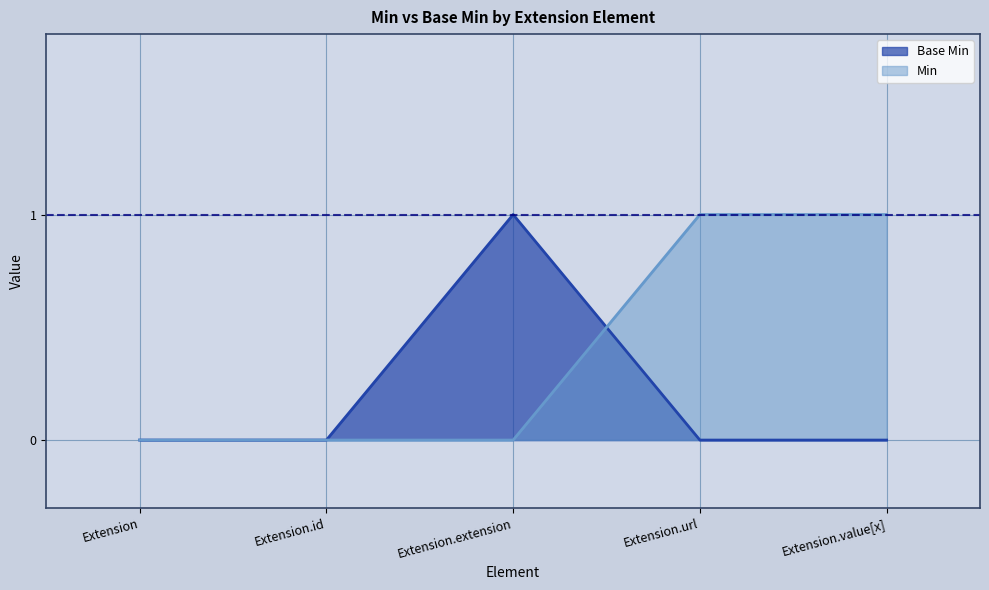

Reading right to left, extract all data points from this chart.

0	0	1	0	0